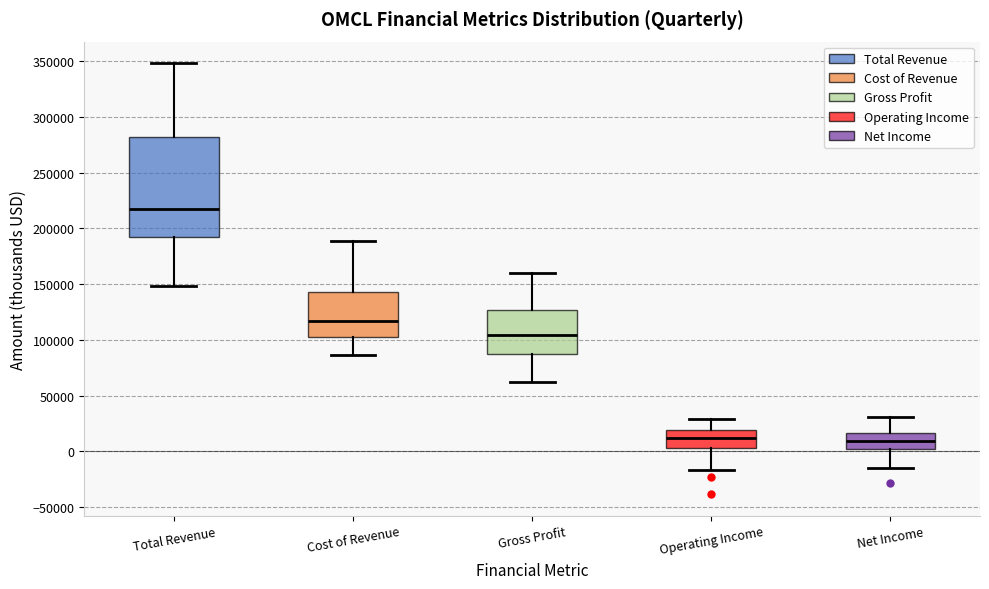

Reading left to right, read every box against the y-axis: the position of its median line, the range the box covers, and the ends of its whiskers. The values are not printed on the chart, so give them approximately, as read against the axis.

Total Revenue: median 215000, box 195000 to 280000, whiskers 150000 to 350000
Cost of Revenue: median 115000, box 105000 to 145000, whiskers 85000 to 190000
Gross Profit: median 105000, box 85000 to 125000, whiskers 60000 to 160000
Operating Income: median 10000, box 5000 to 20000, whiskers -15000 to 30000
Net Income: median 10000, box 0 to 15000, whiskers -15000 to 30000